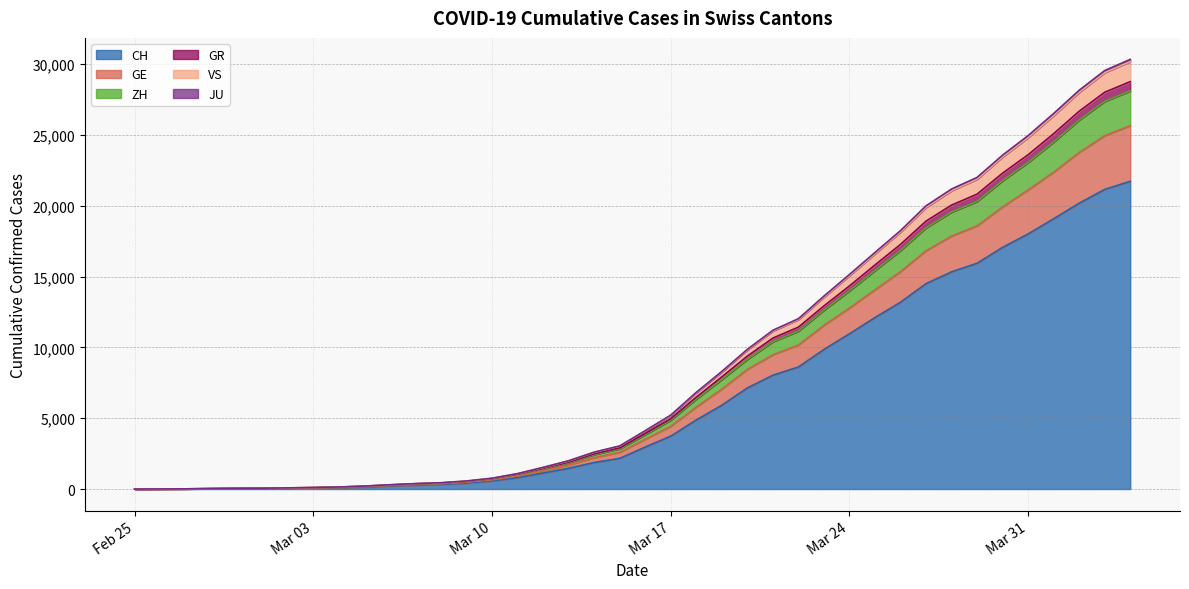

How many positive values does the VS series have?

39